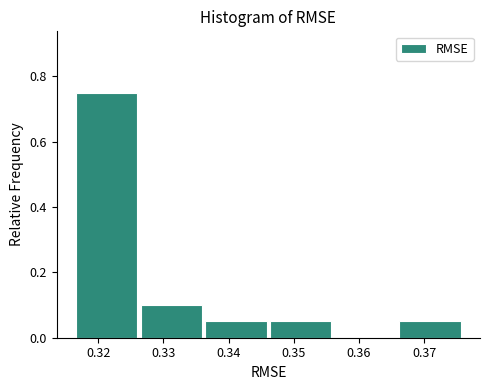

Reading left to right, list every bar in this chart as the range it spans on the x-axis followed by its height. Neither the bar edges nor the heights are printed on the chart, so give them approximately, as read against the axes.

0.317 to 0.326: 0.76
0.326 to 0.336: 0.10
0.336 to 0.346: 0.06
0.346 to 0.356: 0.06
0.356 to 0.366: 0
0.366 to 0.376: 0.06